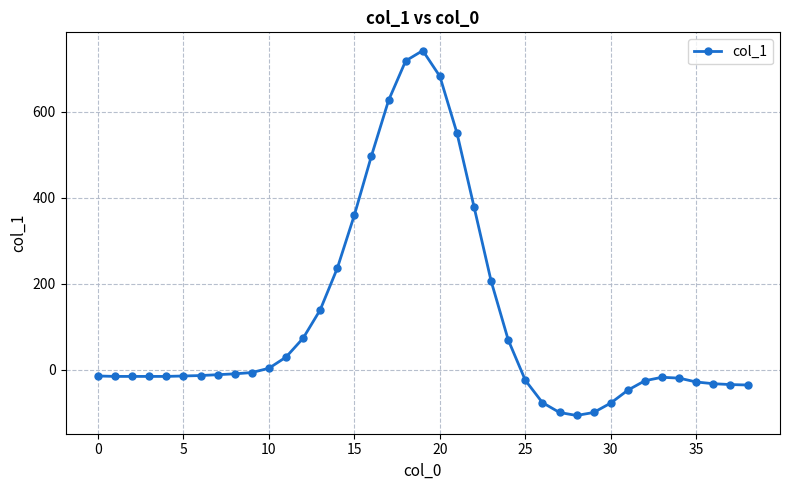

True or false: the data has more than 1 interior local peaks.

True